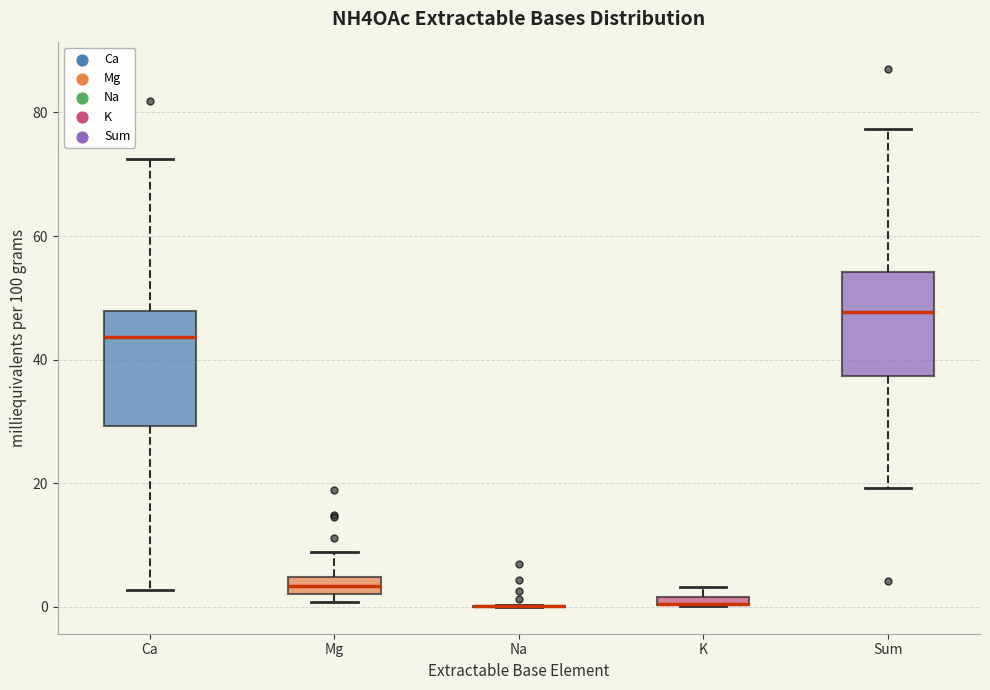

Where is the upper edge of the box for Mg on the y-axis? The values are not printed on the chart, so give them approximately, as read against the axis.

4